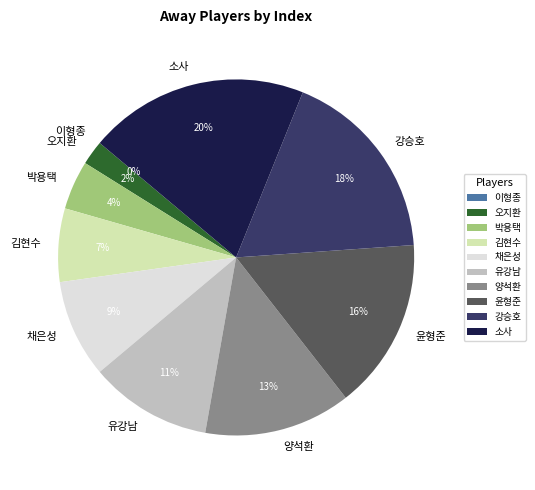

What is the ratio of the value at 유강남 to the value at 강승호?

0.6